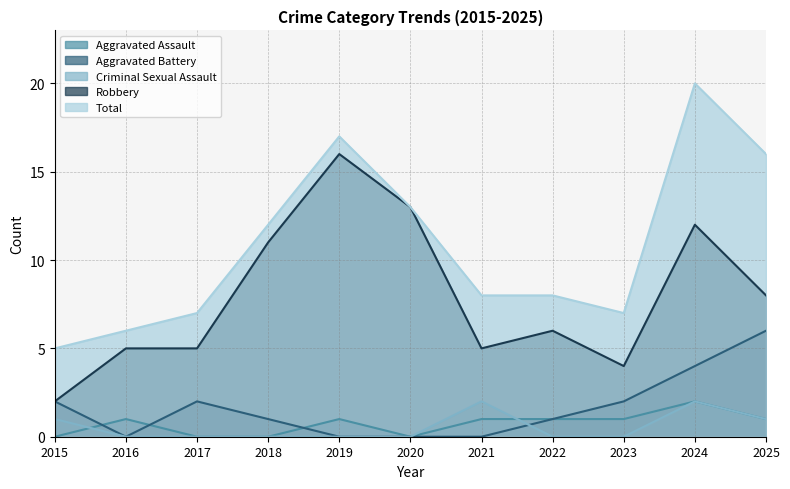

Read the Aggravated Battery value at 2024.

4